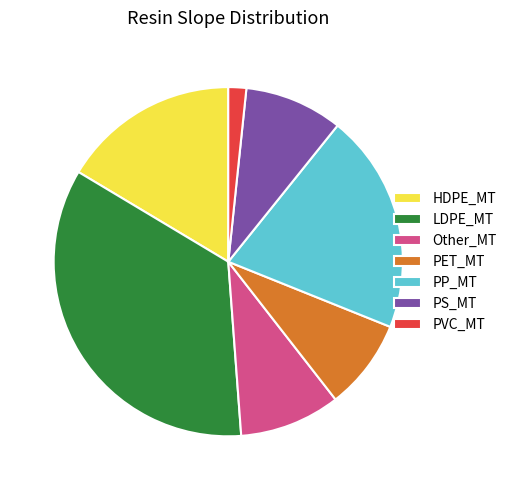

True or false: PP_MT accounts for 8% of the total.

False